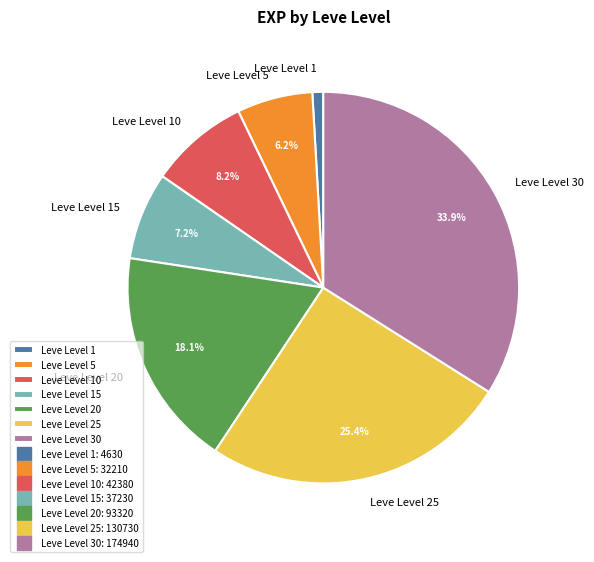

Which slice is the largest?

Leve Level 30